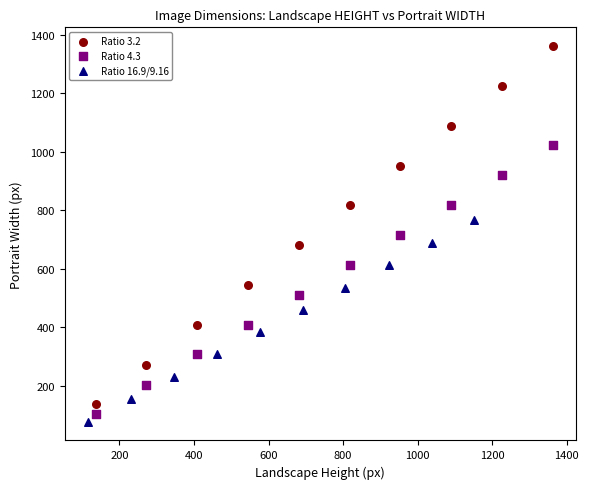

Which series reaches the maximum Y coordinate?

Ratio 3.2